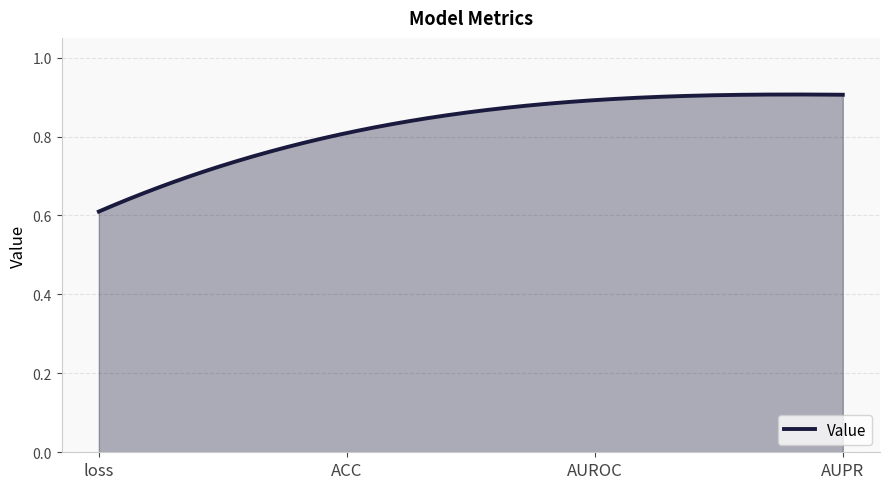

Does the chart display data point markers on the line(s)?

No